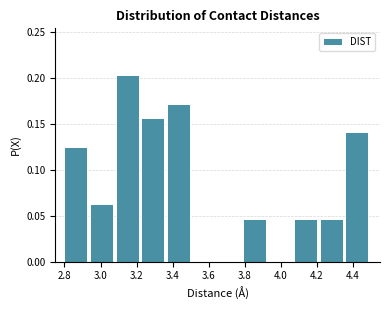

Over which range of the x-axis is the bar tallest?

3.08 to 3.22